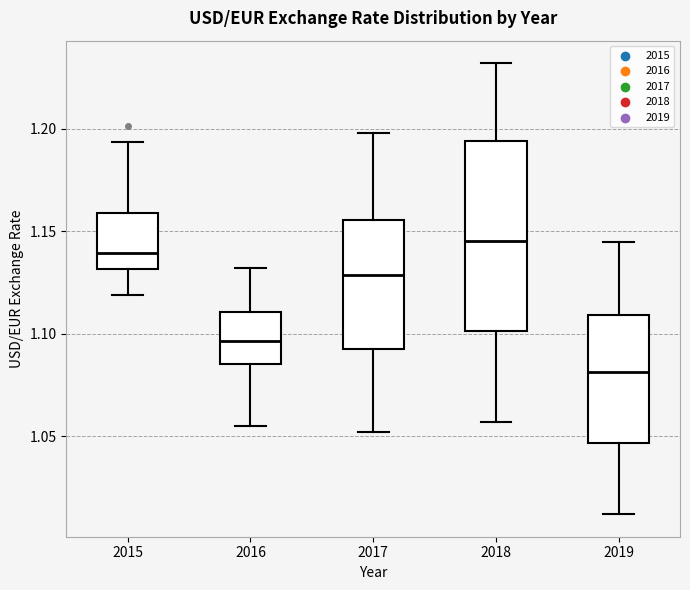

Which box's median line is the highest?

2018